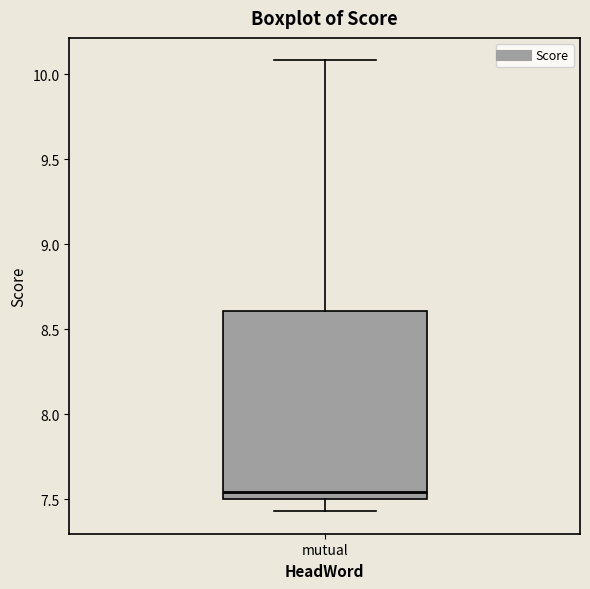

Where is the upper edge of the box for mutual on the y-axis? The values are not printed on the chart, so give them approximately, as read against the axis.

8.60